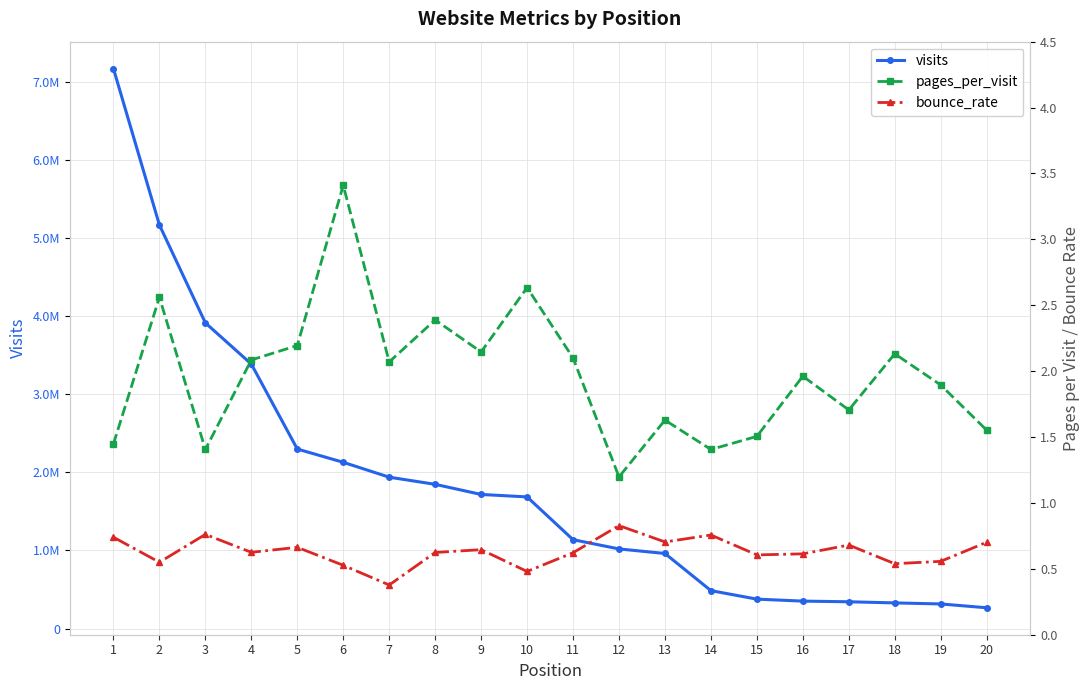

List the series in order of their peak value, lowest first.

bounce_rate, pages_per_visit, visits